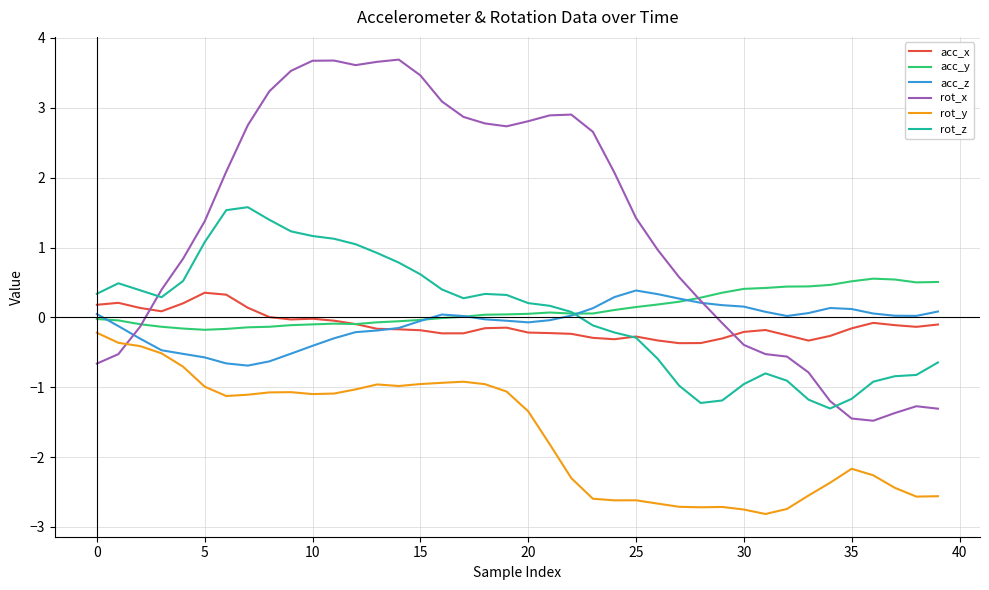

True or false: acc_y and rot_y cross at least once.

False